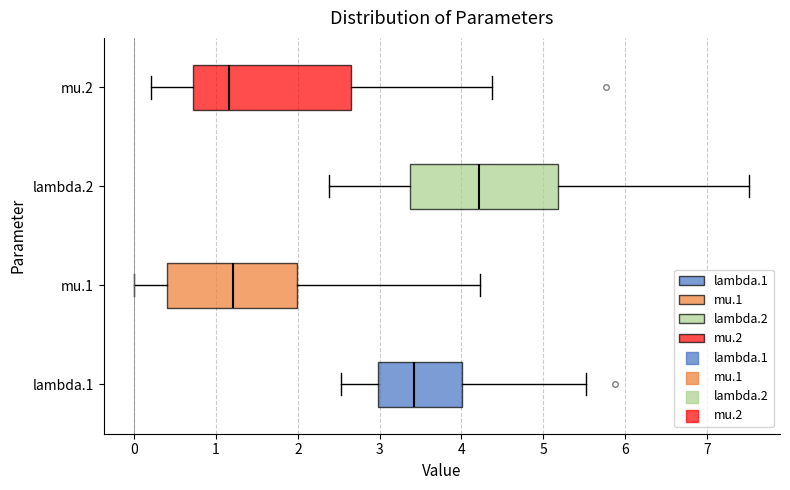

Reading bottom to top, transcribe this box plot: for each box, give where its median line is, the range the box spans, and where its two whiskers end, as read against the x-axis. The values are not printed on the chart, so give them approximately, as read against the axis.

lambda.1: median 3.4, box 3.0 to 4.0, whiskers 2.5 to 5.5
mu.1: median 1.2, box 0.4 to 2.0, whiskers 0.0 to 4.2
lambda.2: median 4.2, box 3.4 to 5.2, whiskers 2.4 to 7.5
mu.2: median 1.2, box 0.7 to 2.7, whiskers 0.2 to 4.4